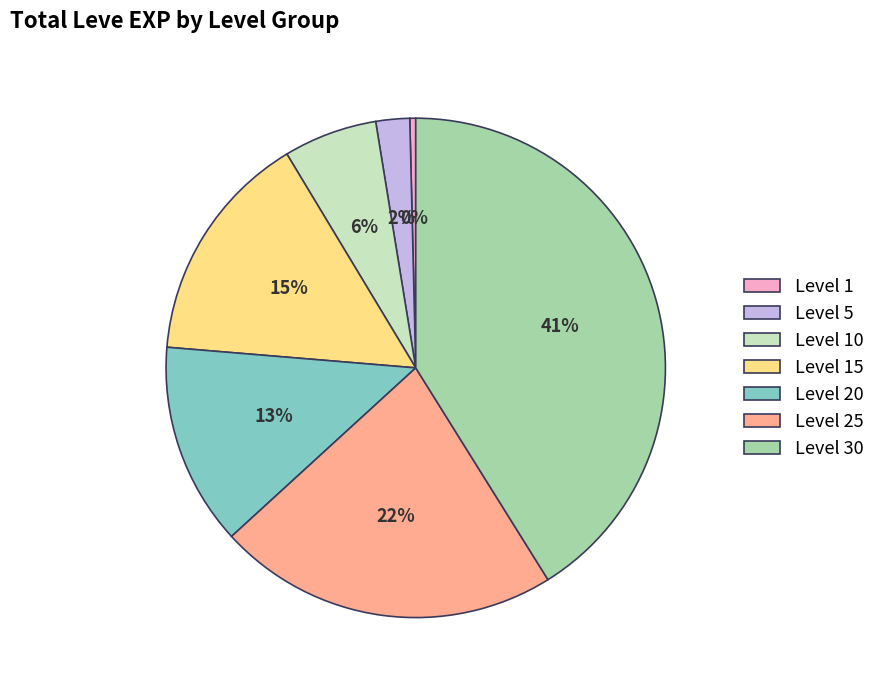

True or false: Level 1 accounts for 11% of the total.

False